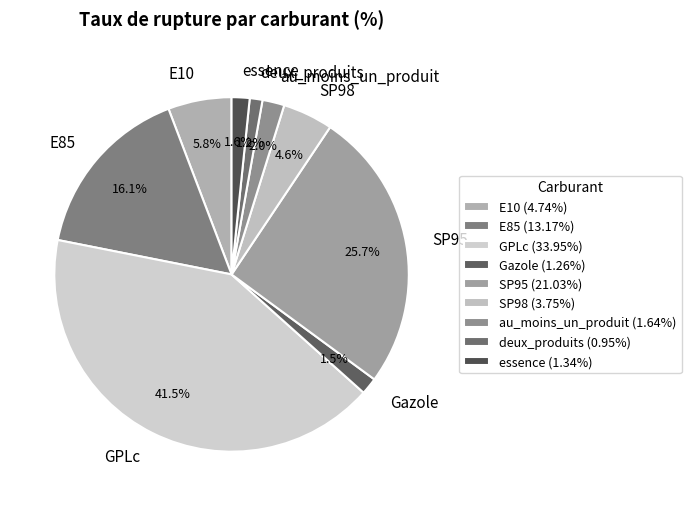

Count the number of slices in the pie.

9